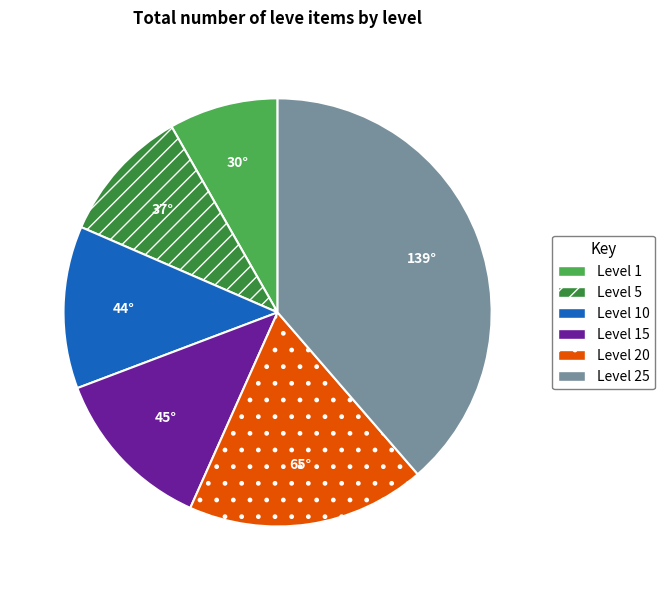

What is the largest slice in the pie chart?

Level 25